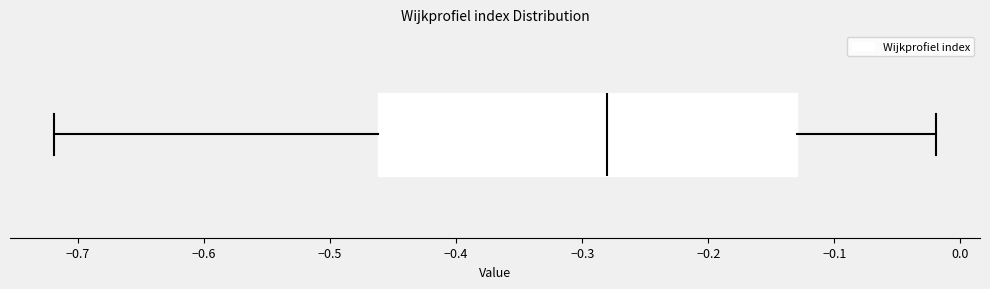

Where is the right edge of the box on the x-axis? The values are not printed on the chart, so give them approximately, as read against the axis.

-0.13